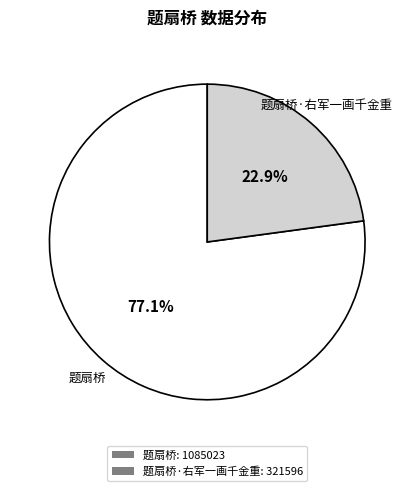

Does 题扇桥: 1085023 represent more than half of the total?

Yes